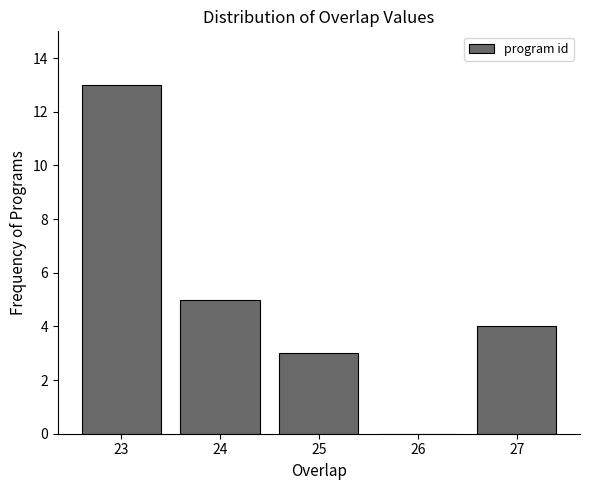

What is the height of the bar covering 24.5 to 25.5 on the x-axis? The values are not printed on the chart, so give them approximately, as read against the axis.

3